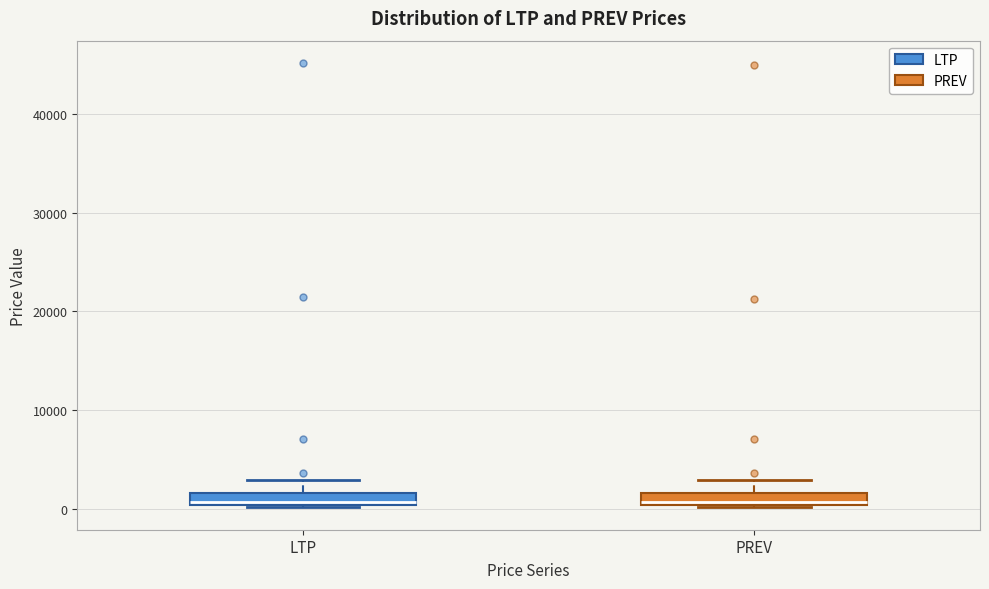

Where is the upper edge of the box for PREV on the y-axis? The values are not printed on the chart, so give them approximately, as read against the axis.

2000